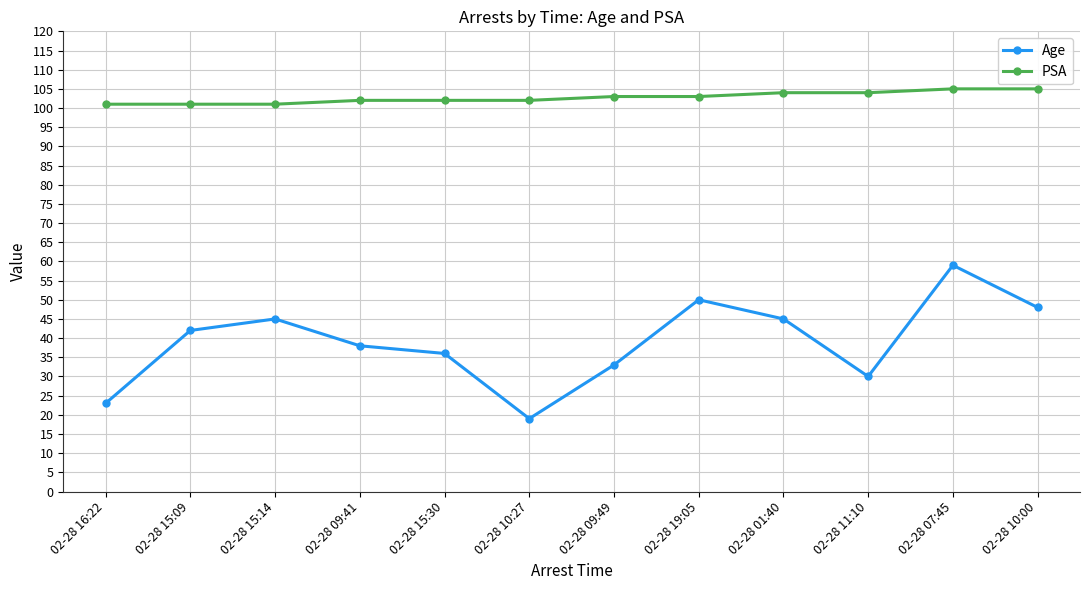

True or false: Age and PSA cross at least once.

False